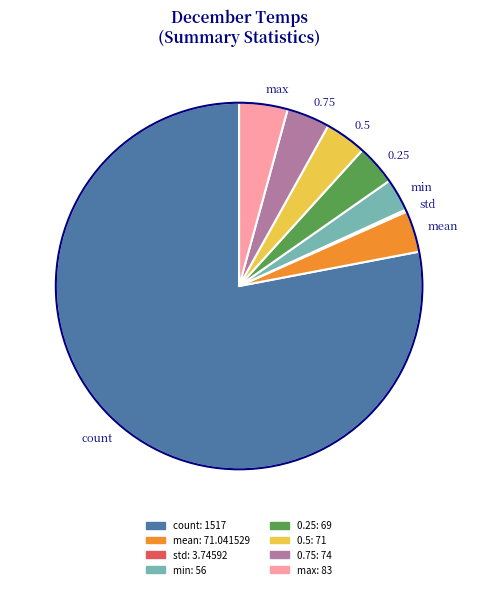

Is there any slice that represents more than half of the pie?

Yes